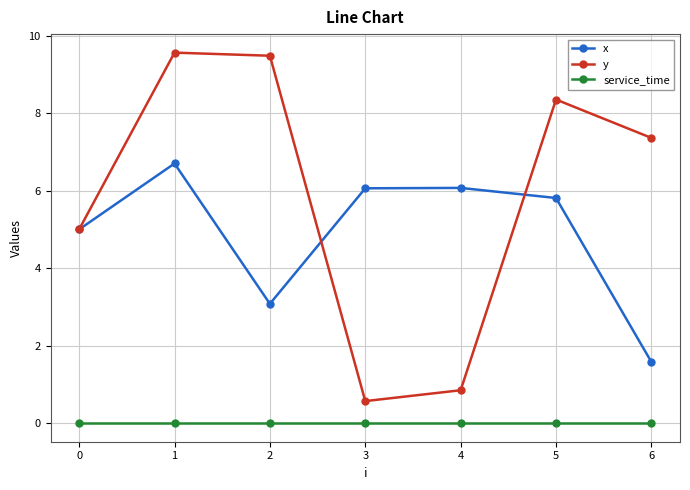

Which series has the largest range (max minus min)?

y